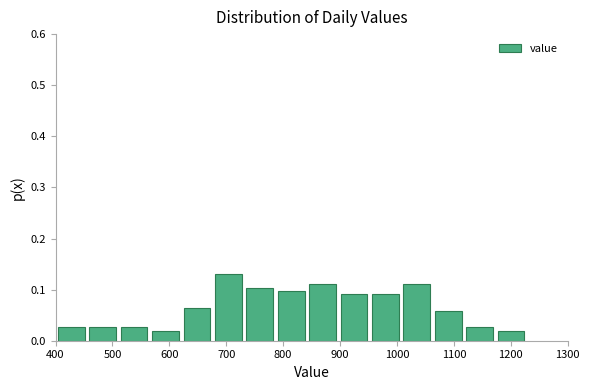

Reading left to right, transcribe this chart: for each bar, give the range it covers on the x-axis and its height. Neither the bar edges nor the heights are printed on the chart, so give them approximately, as read against the axes.

400 to 460: 0.03
460 to 510: 0.03
510 to 570: 0.03
570 to 620: 0.02
620 to 680: 0.06
680 to 730: 0.13
730 to 790: 0.10
790 to 840: 0.10
840 to 900: 0.11
900 to 950: 0.09
950 to 1010: 0.09
1010 to 1060: 0.11
1060 to 1120: 0.06
1120 to 1170: 0.03
1170 to 1230: 0.02